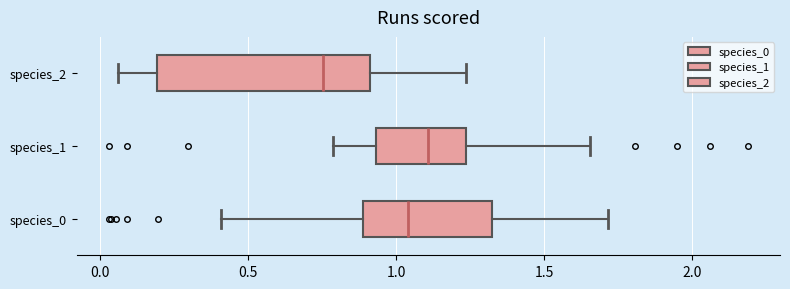

Which box is the widest, from its left edge to its right edge?

species_2